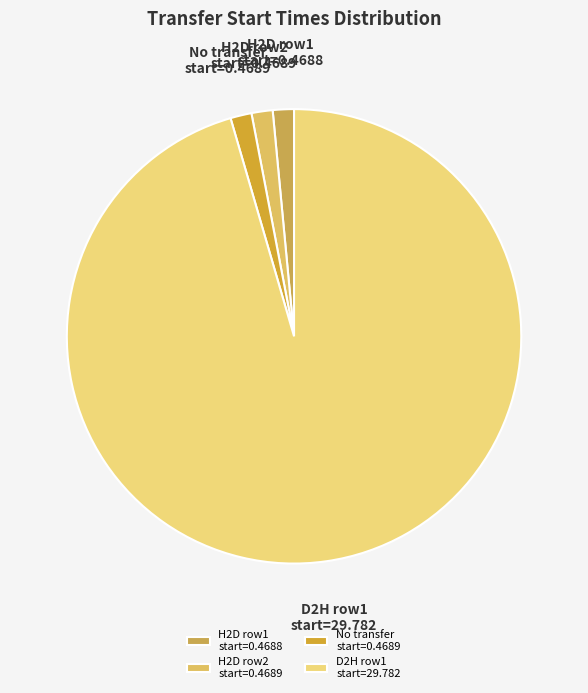

What is the majority slice?

D2H row1 start=29.782